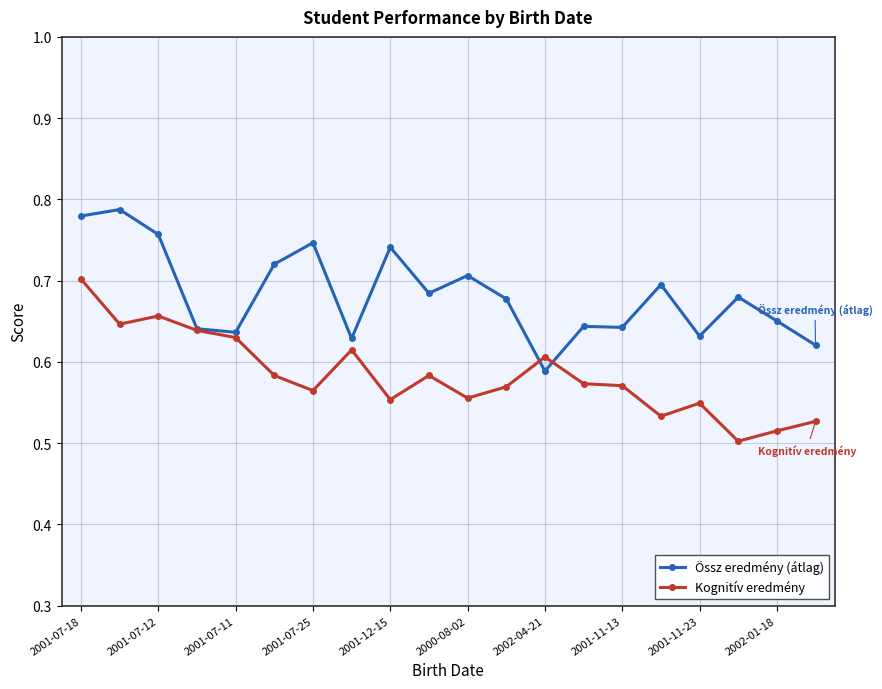

True or false: Kognitív eredmény has more than 0 interior local peaks.

True